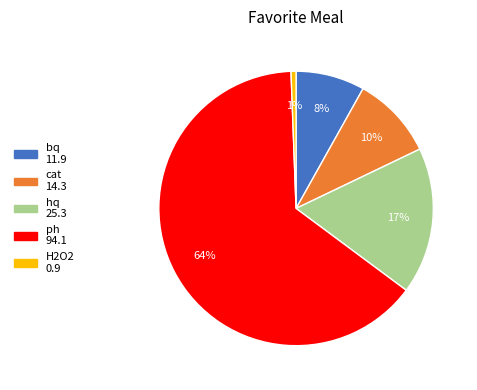

To the nearest percent, what portion does bq represent?

8%